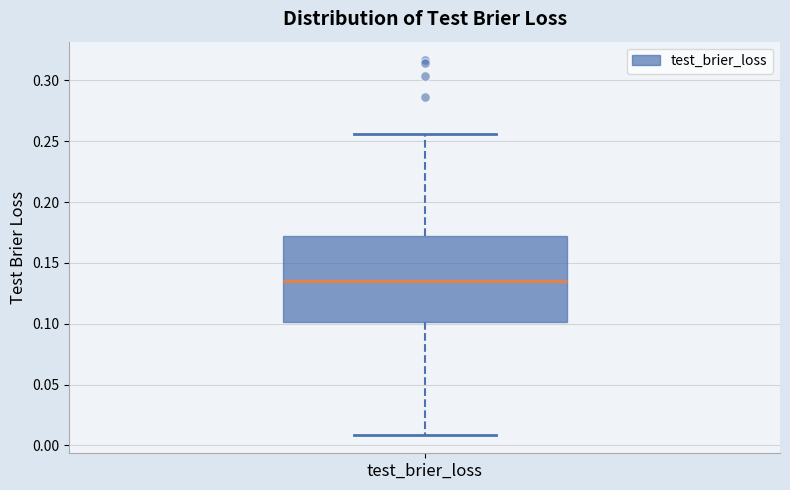

Read this box plot against the y-axis: the position of the median line, the range covered by the box, and the ends of both whiskers. The values are not printed on the chart, so give them approximately, as read against the axis.

median 0.135, box 0.100 to 0.170, whiskers 0.010 to 0.255